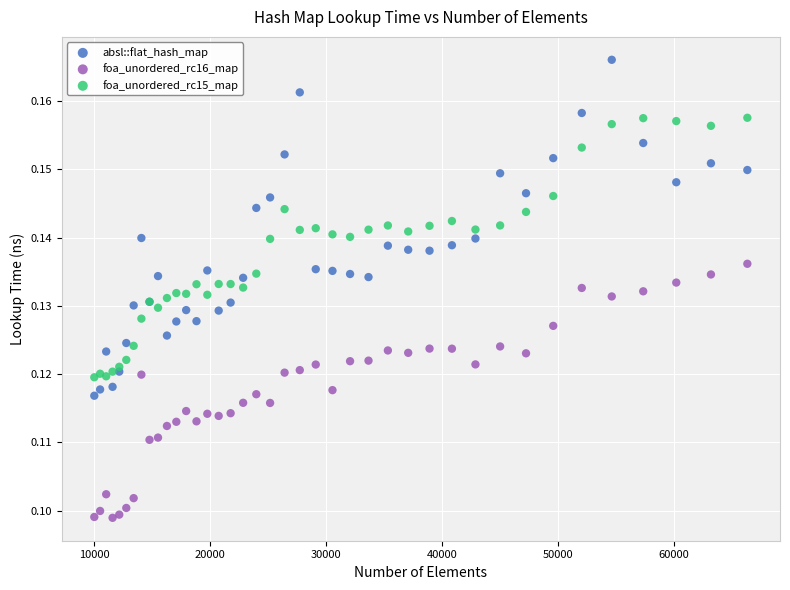

Which series reaches the maximum Y coordinate?

absl::flat_hash_map